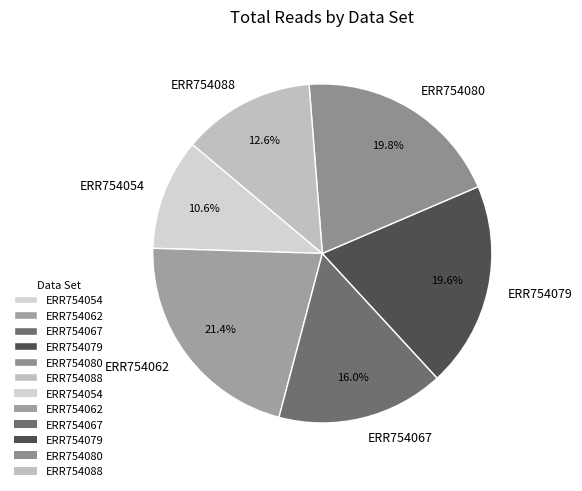

To the nearest percent, what percentage of the pie is ERR754062?

21%